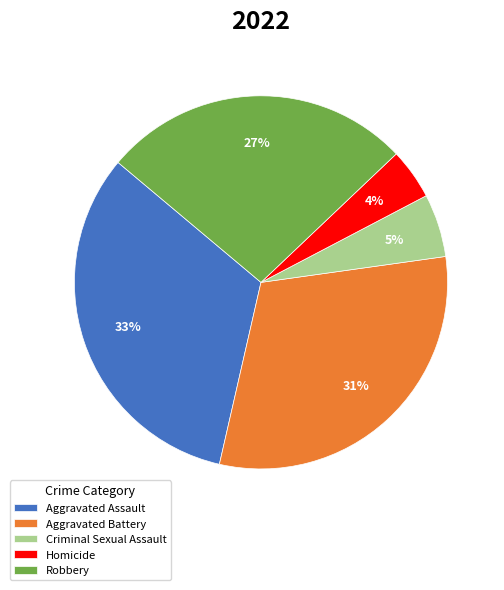

Which category has the biggest portion of the pie?

Aggravated Assault